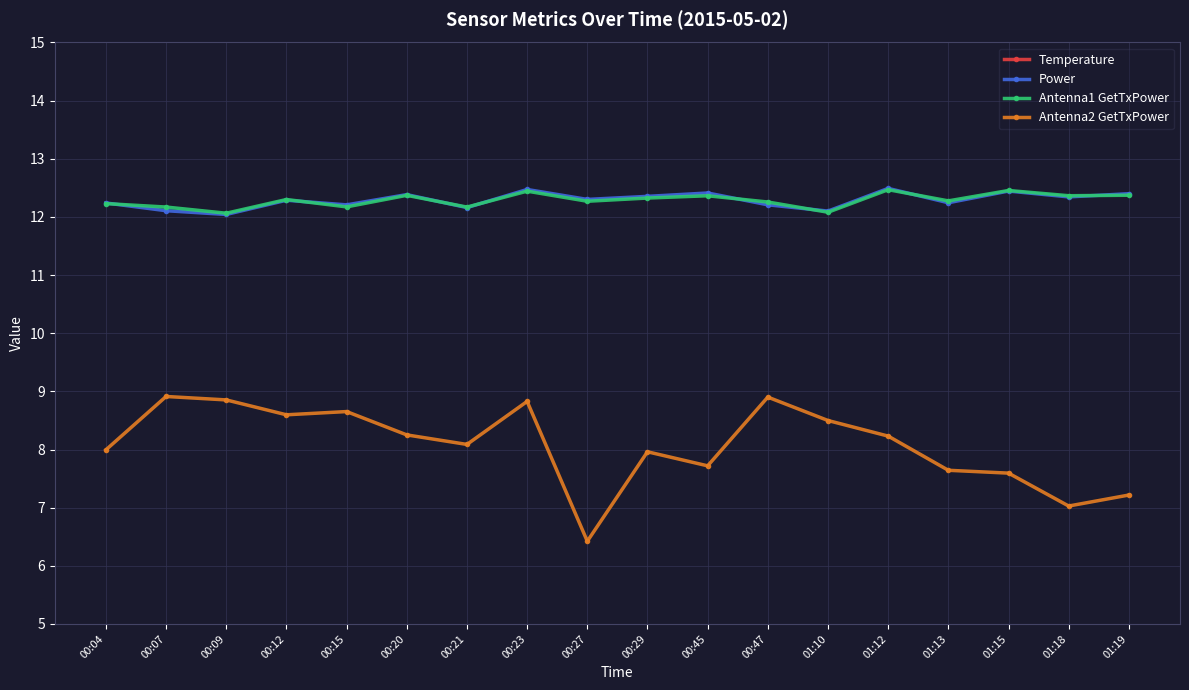

What is the sum of the Temperature values at 00:15 and 01:19?

53.7